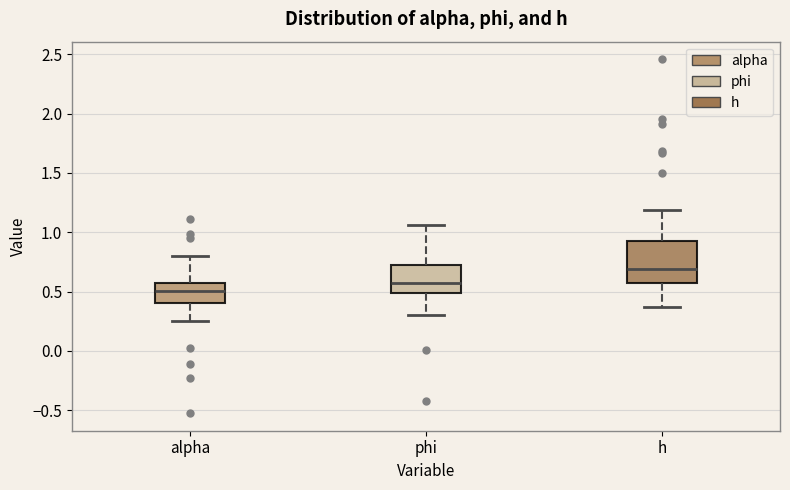

Reading left to right, transcribe this box plot: for each box, give where its median line is, the range the box spans, and where its two whiskers end, as read against the y-axis. The values are not printed on the chart, so give them approximately, as read against the axis.

alpha: median 0.50, box 0.40 to 0.55, whiskers 0.25 to 0.80
phi: median 0.55, box 0.50 to 0.70, whiskers 0.30 to 1.05
h: median 0.70, box 0.55 to 0.95, whiskers 0.35 to 1.20